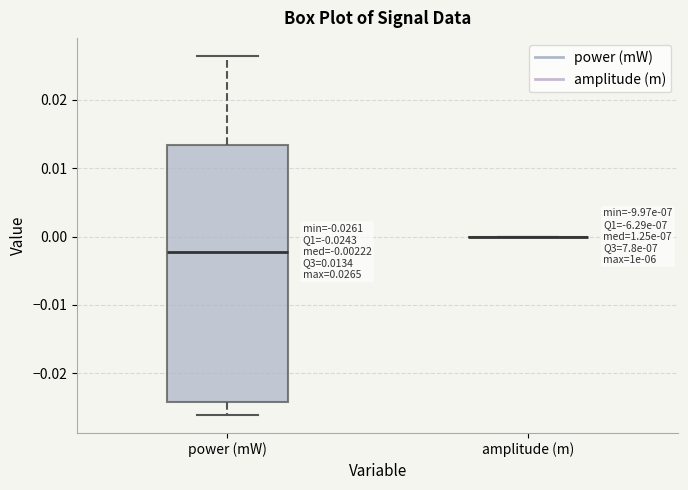

Which box is the tallest, from its lower edge to its upper edge?

power (mW)